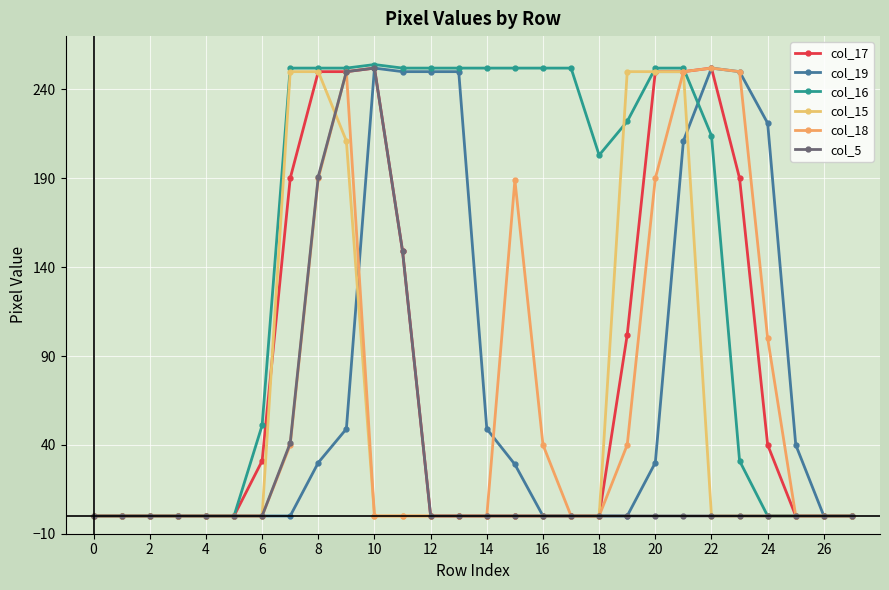

Between which two adjacent categories do col_16 and col_19 first intersect?

21 and 22